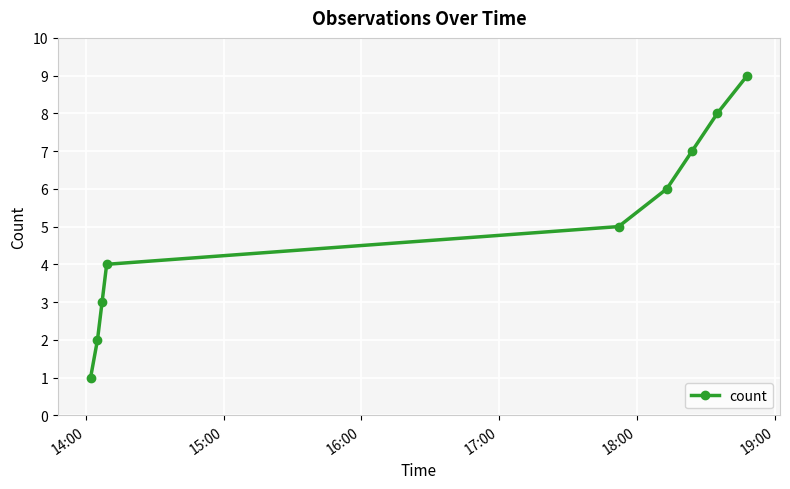

True or false: there are more than 0 points higher than both neighbors.

False